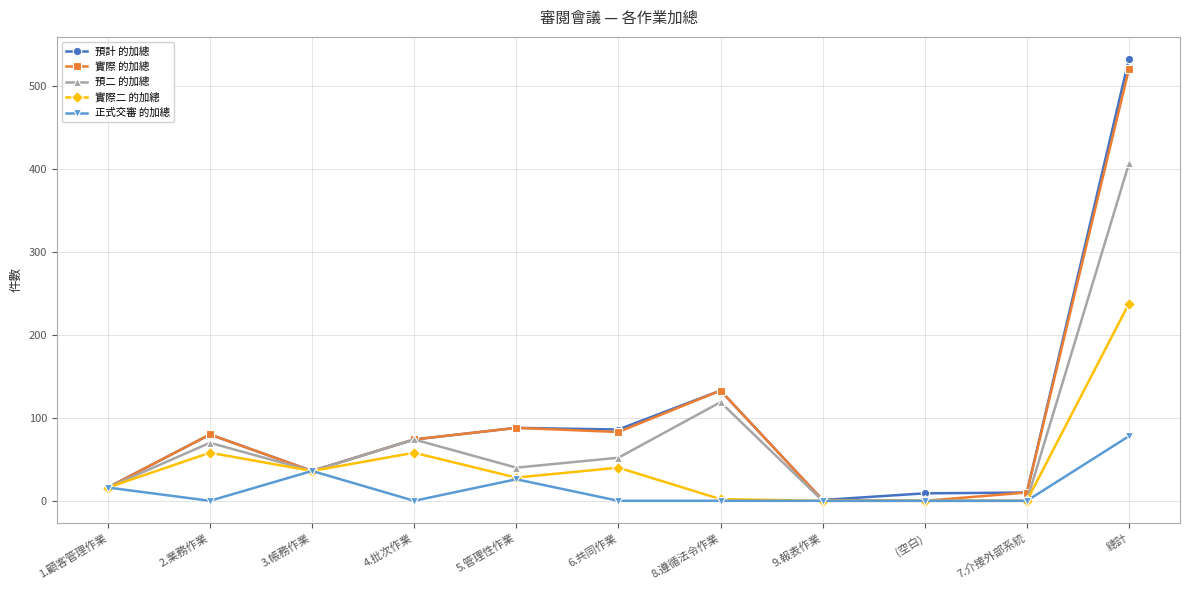

At which category is the sum across all series the highest?

總計